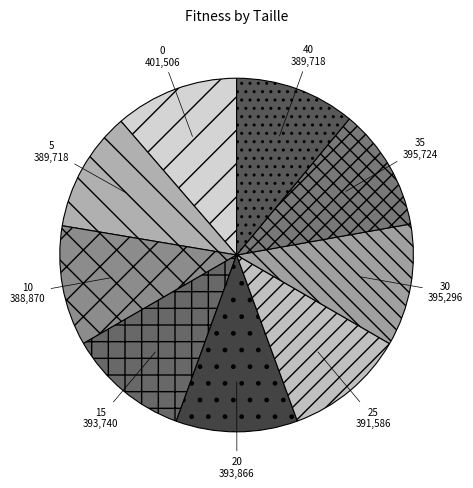

Does any single category account for the majority?

No